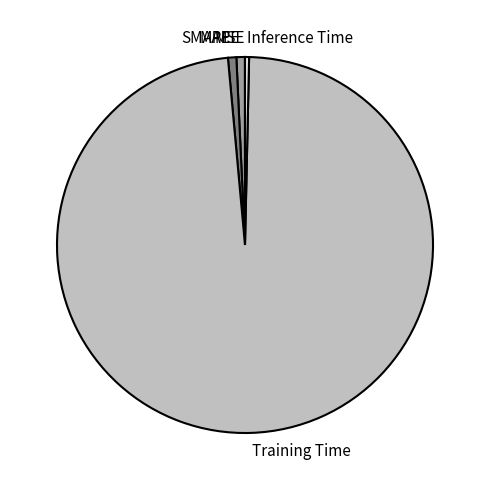

Which category accounts for the majority?

Training Time